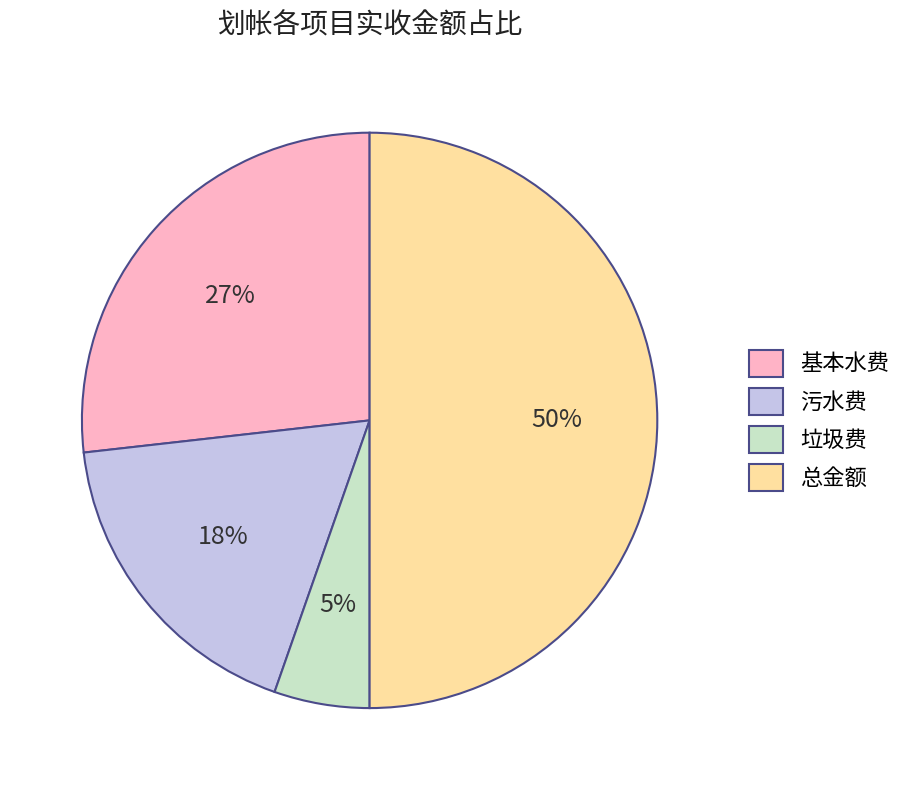

To the nearest percent, what percentage of the pie is 基本水费?

27%